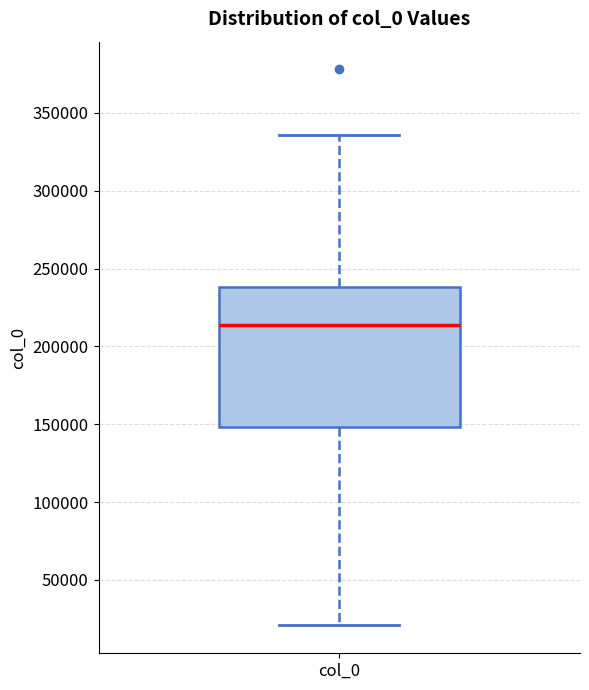

Transcribe this box plot: give where the median line is, the range the box spans, and where the two whiskers end, as read against the y-axis. The values are not printed on the chart, so give them approximately, as read against the axis.

median 215000, box 150000 to 240000, whiskers 20000 to 335000